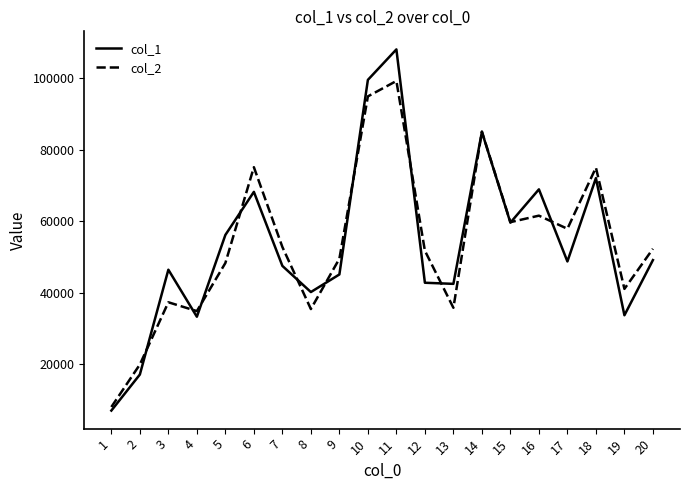

What is the spread (max minus min) of values at 1?

1002